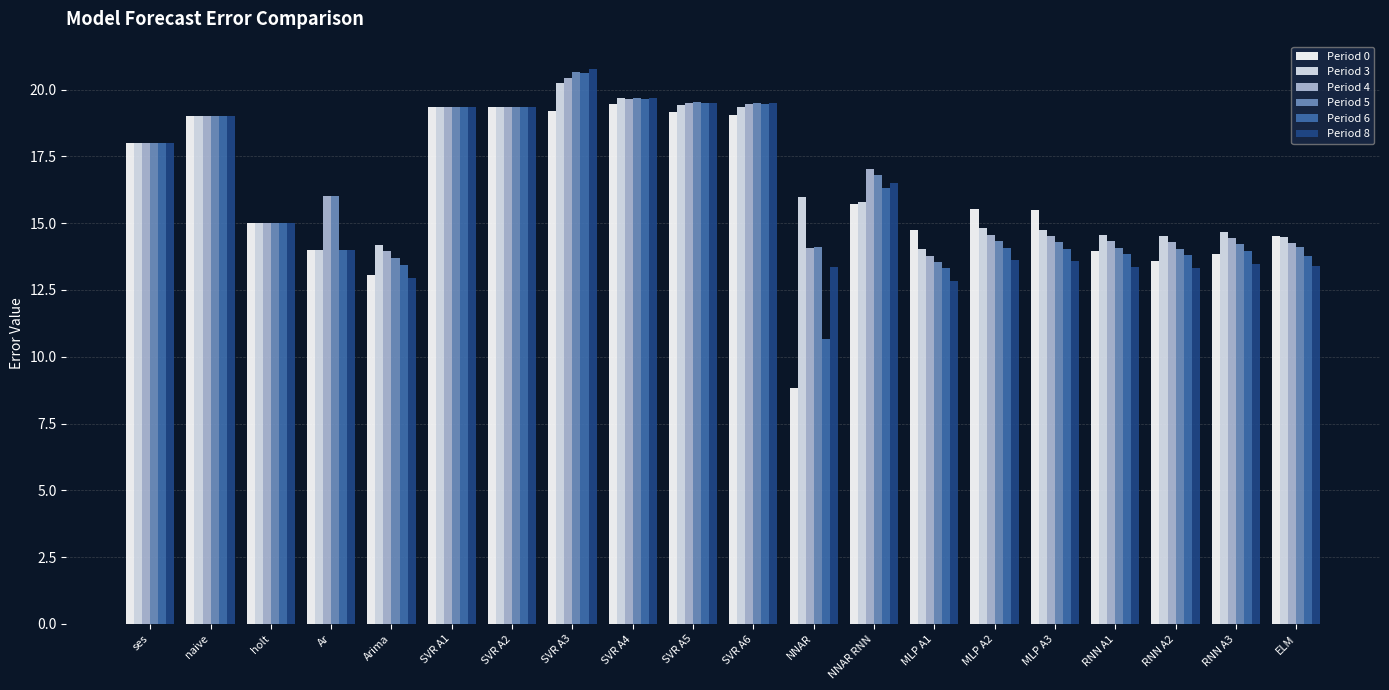

What is the smallest value displayed?

8.8